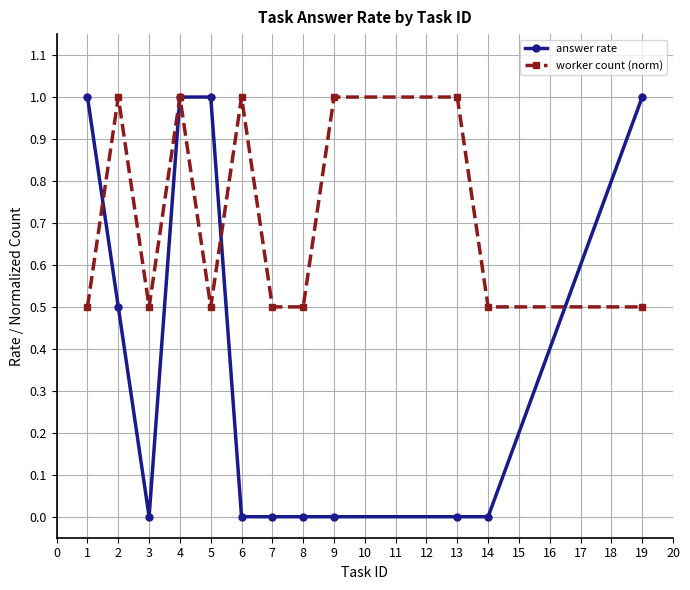

Where is the first local maximum for worker count (norm)?

2